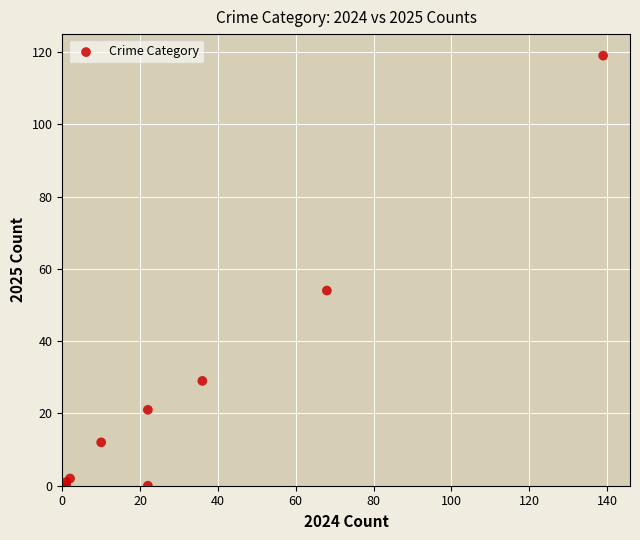

What Y value in the scatter plot is closest to 59?

54